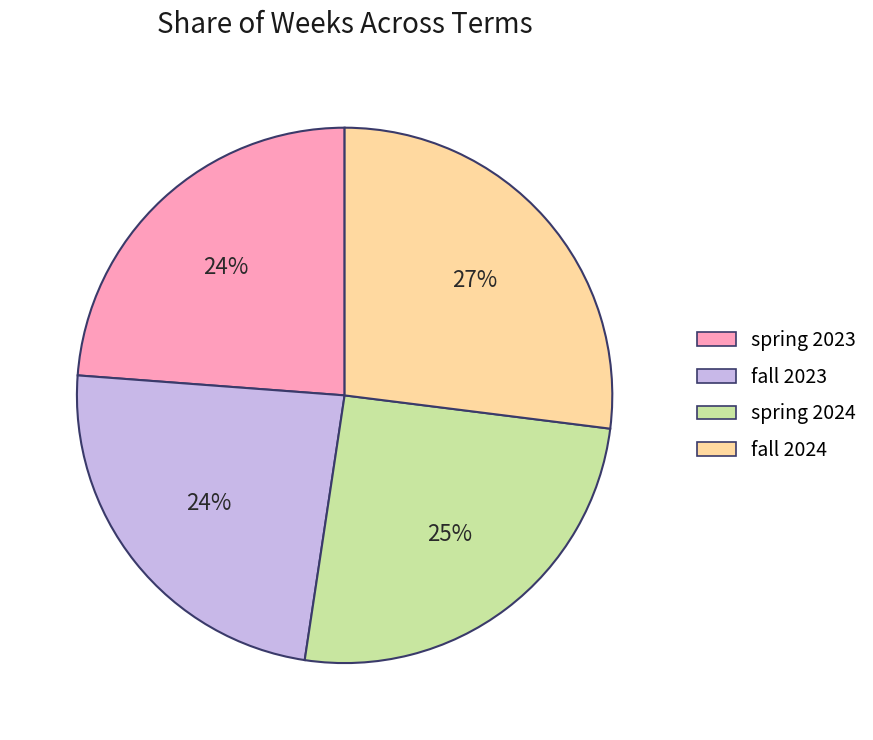

Which slice is the largest?

fall 2024